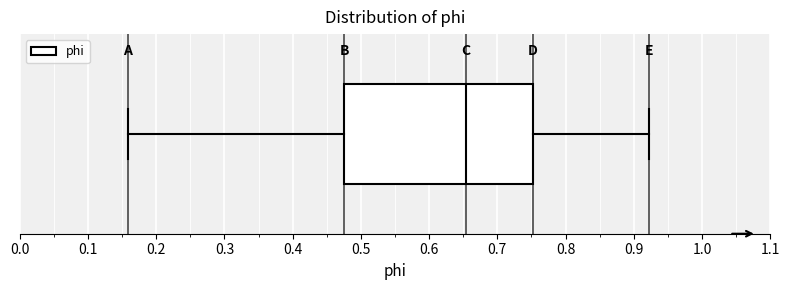

Where does the median line of the box sit on the x-axis? The values are not printed on the chart, so give them approximately, as read against the axis.

0.65